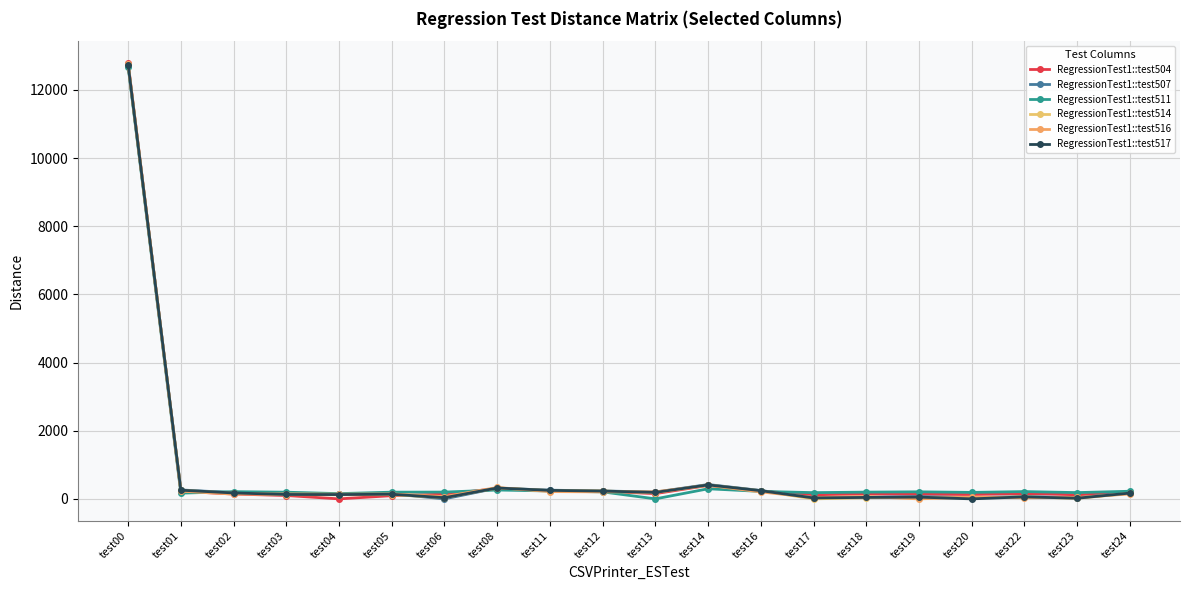

True or false: RegressionTest1::test517 has more than 1 interior local peaks.

True